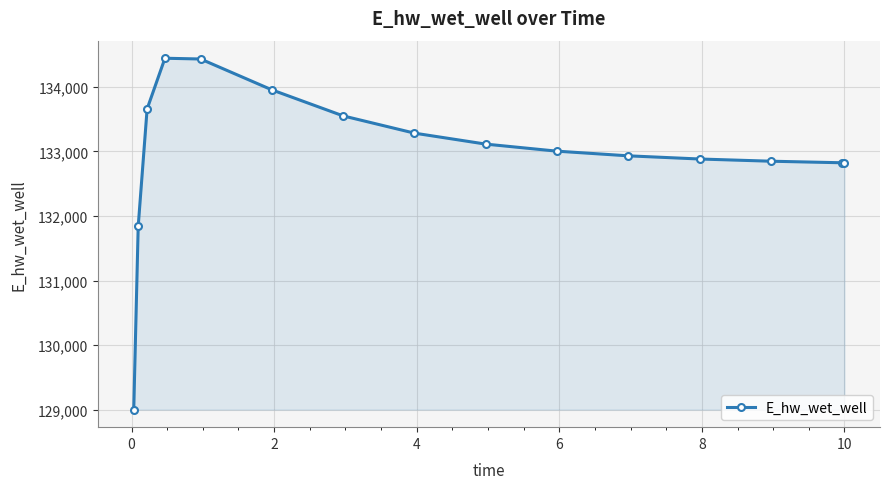

What is the difference between the second highest and second lowest values?

2591.0